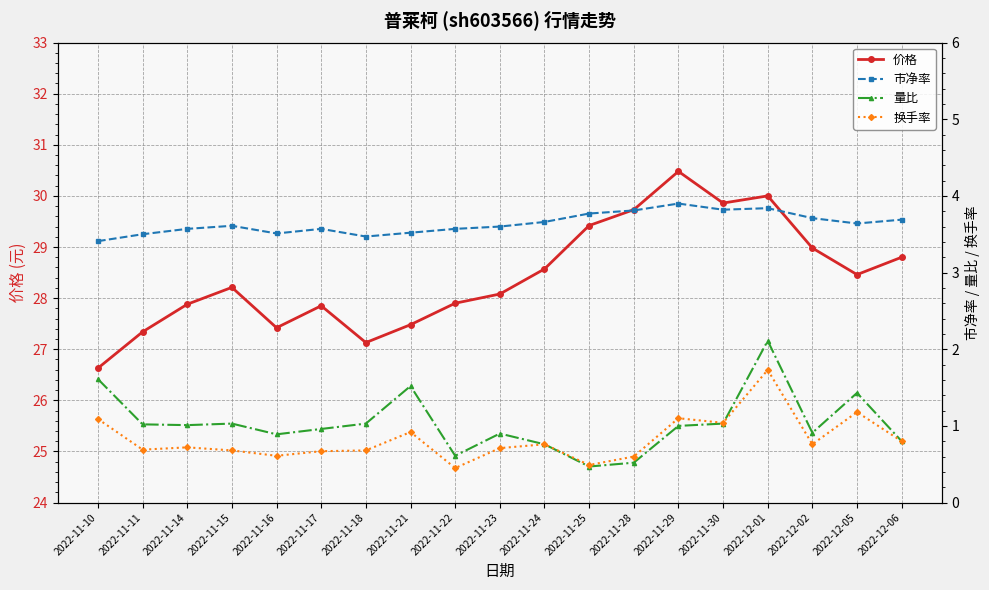

How many lines are shown in the chart?

4